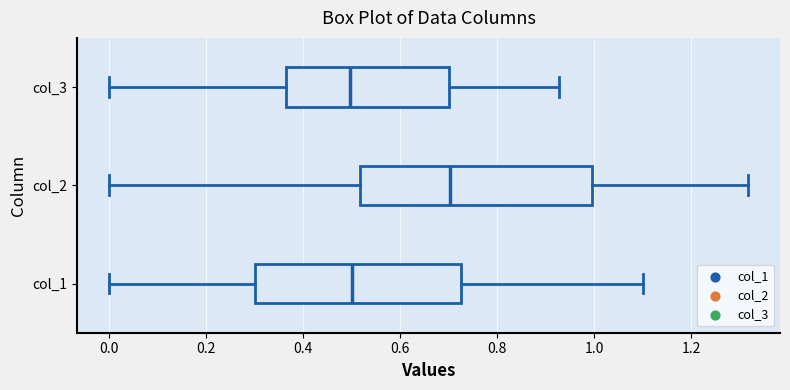

Which box is the widest, from its left edge to its right edge?

col_2